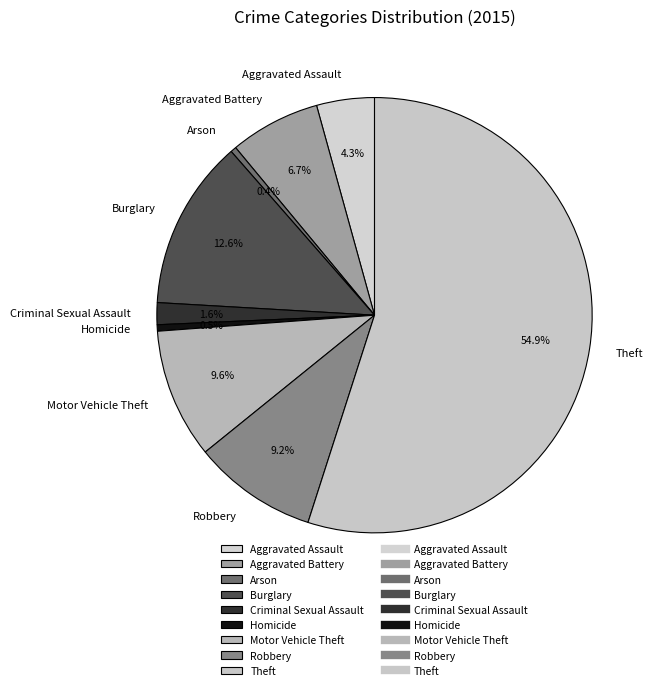

Count the number of slices in the pie.

9